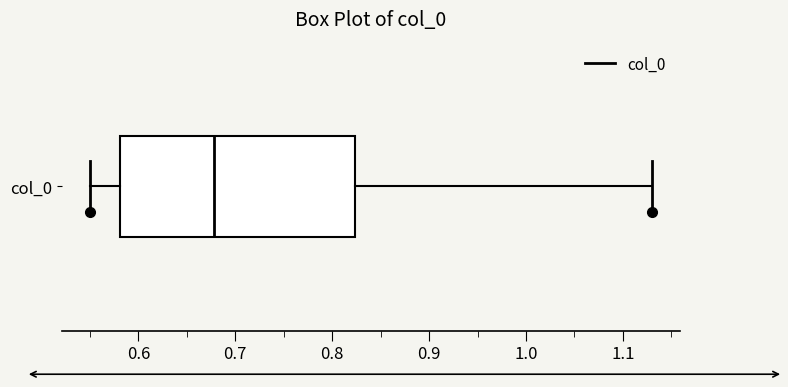

Transcribe this box plot: give where the median line is, the range the box spans, and where the two whiskers end, as read against the x-axis. The values are not printed on the chart, so give them approximately, as read against the axis.

median 0.68, box 0.58 to 0.82, whiskers 0.55 to 1.13